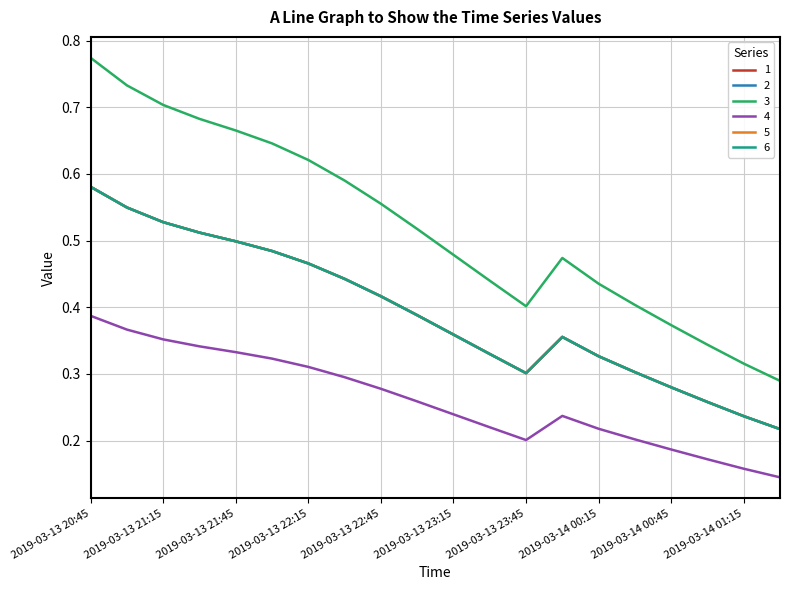

Rank the categories by 4 value from highest to lowest.

2019-03-13 20:45, 2019-03-13 21:00, 2019-03-13 21:15, 2019-03-13 21:30, 2019-03-13 21:45, 2019-03-13 22:00, 2019-03-13 22:15, 2019-03-13 22:30, 2019-03-13 22:45, 2019-03-13 23:00, 2019-03-13 23:15, 2019-03-14 00:00, 2019-03-13 23:30, 2019-03-14 00:15, 2019-03-14 00:30, 2019-03-13 23:45, 2019-03-14 00:45, 2019-03-14 01:00, 2019-03-14 01:15, 2019-03-14 01:30